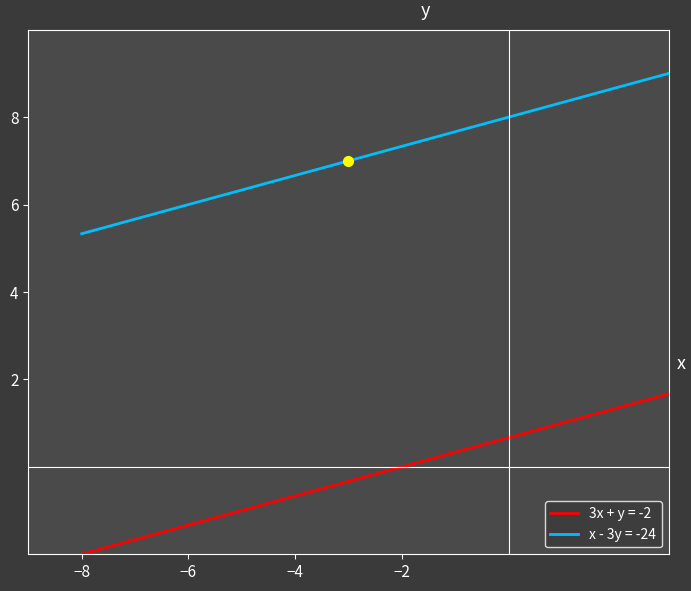

True or false: x - 3y = -24 and 3x + y = -2 cross at least once.

False